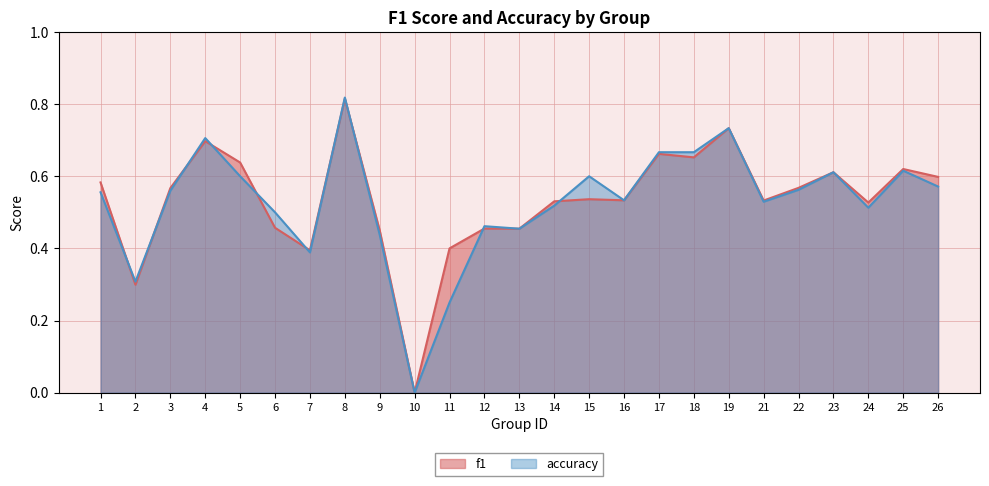

Is the value of f1 at 13 greater than the value of accuracy at 24?

No